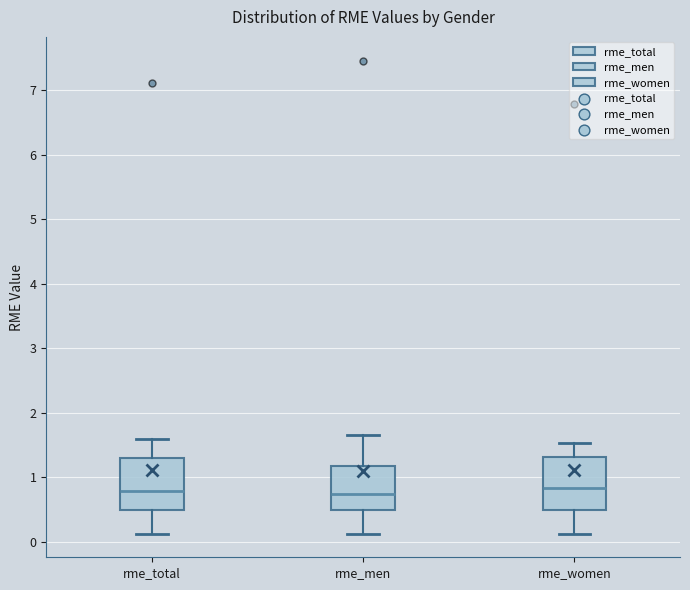

Reading left to right, read every box against the y-axis: the position of its median line, the range the box covers, and the ends of its whiskers. The values are not printed on the chart, so give them approximately, as read against the axis.

rme_total: median 0.8, box 0.5 to 1.3, whiskers 0.1 to 1.6
rme_men: median 0.7, box 0.5 to 1.2, whiskers 0.1 to 1.7
rme_women: median 0.8, box 0.5 to 1.3, whiskers 0.1 to 1.5